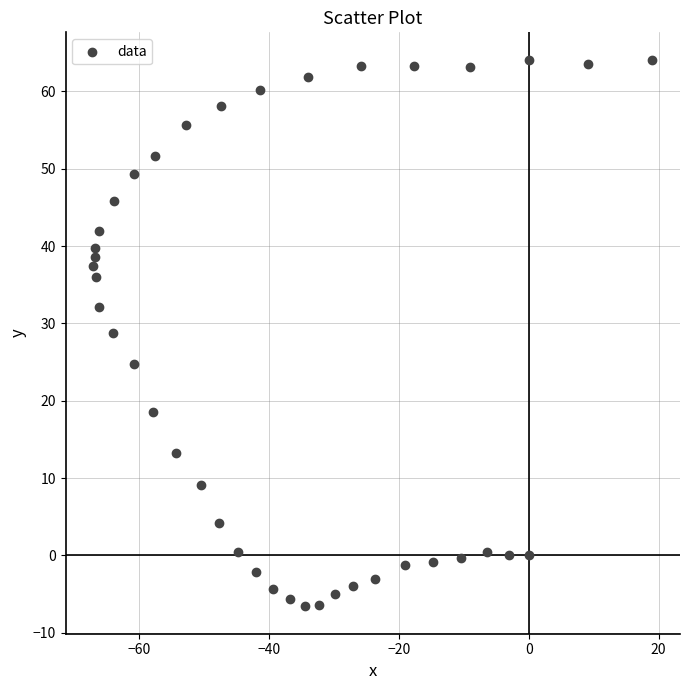

What is the range of X values (max minus min)?

86.0